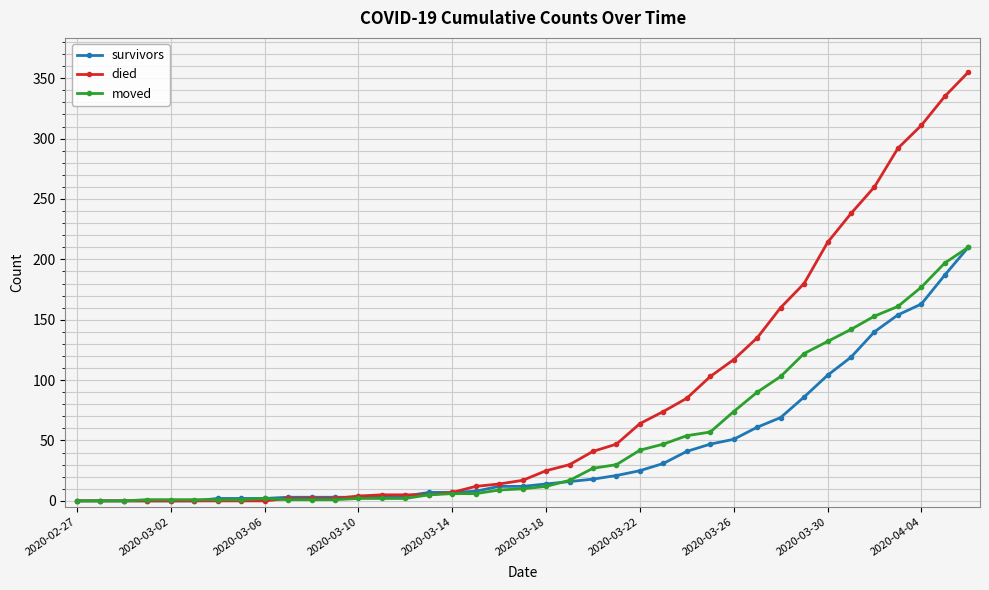

Which series has the widest spread of values?

died